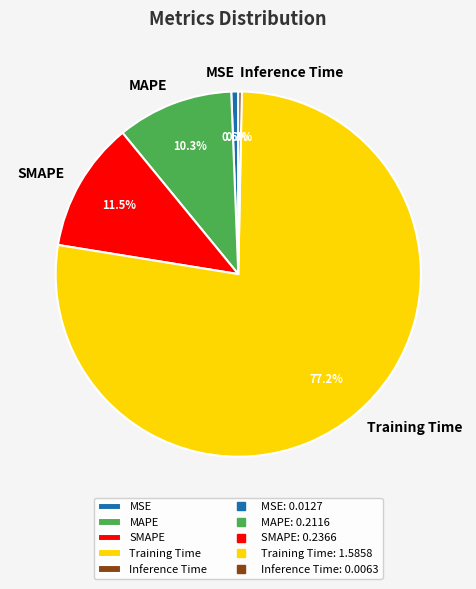

To the nearest percent, what is the difference between the largest and smallest slice percentages?

77%